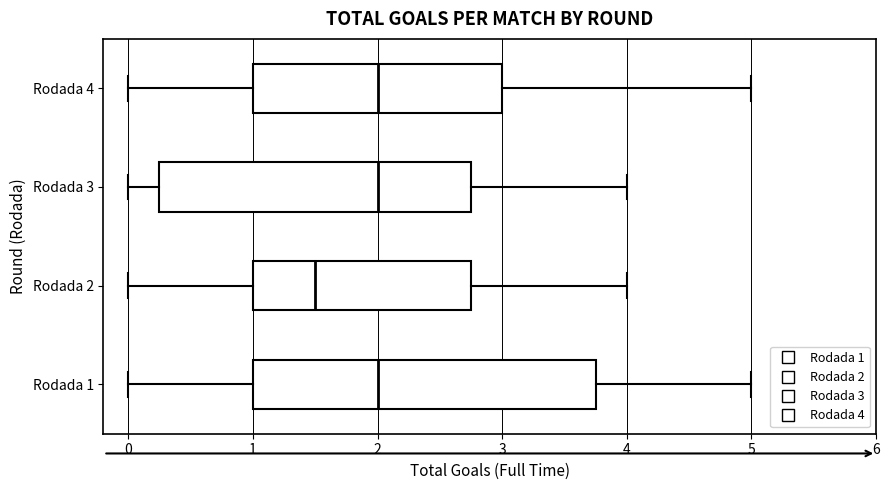

Reading bottom to top, read every box against the x-axis: the position of its median line, the range the box covers, and the ends of its whiskers. The values are not printed on the chart, so give them approximately, as read against the axis.

Rodada 1: median 2.0, box 1.0 to 3.8, whiskers 0.0 to 5.0
Rodada 2: median 1.5, box 1.0 to 2.8, whiskers 0.0 to 4.0
Rodada 3: median 2.0, box 0.3 to 2.8, whiskers 0.0 to 4.0
Rodada 4: median 2.0, box 1.0 to 3.0, whiskers 0.0 to 5.0